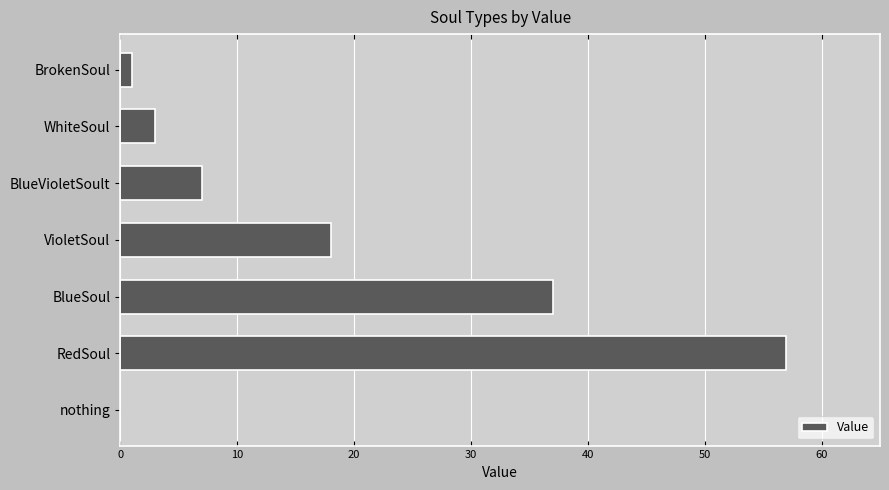

The value at WhiteSoul is 5. True or false?

False